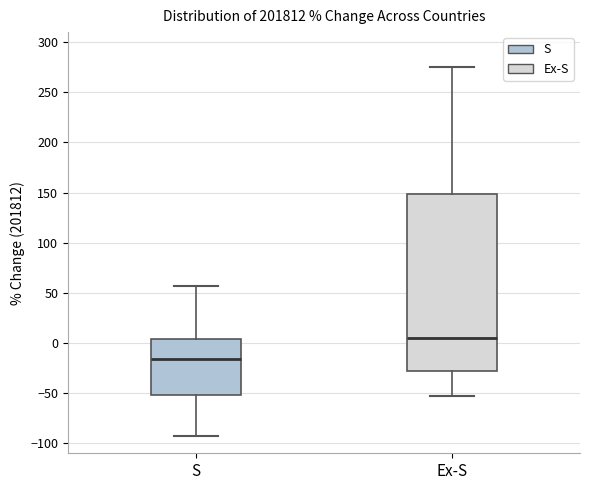

Comparing the boxes themselves (not the whiskers), which one is the tallest?

Ex-S